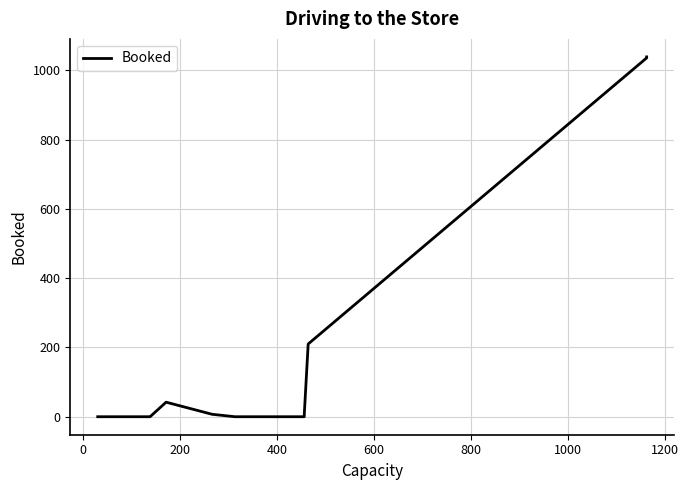

How many lines are shown in the chart?

1